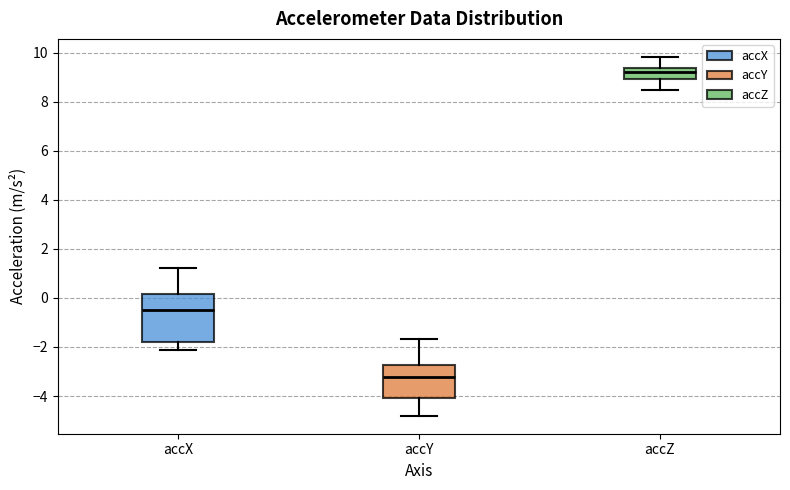

Where does the upper whisker of the box for accY end on the y-axis? The values are not printed on the chart, so give them approximately, as read against the axis.

-1.6